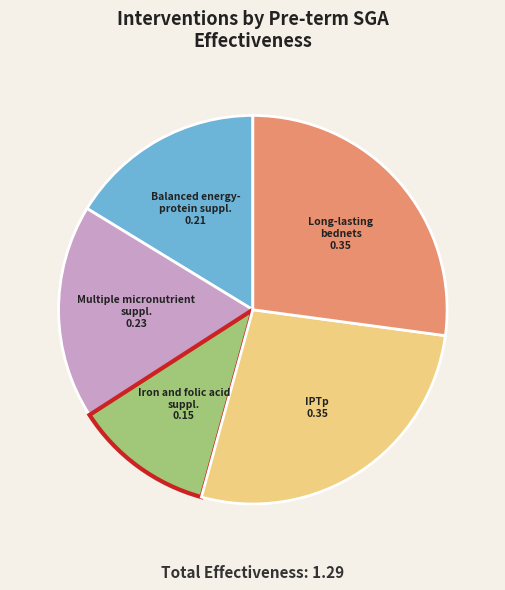

Is there any slice that represents more than half of the pie?

No